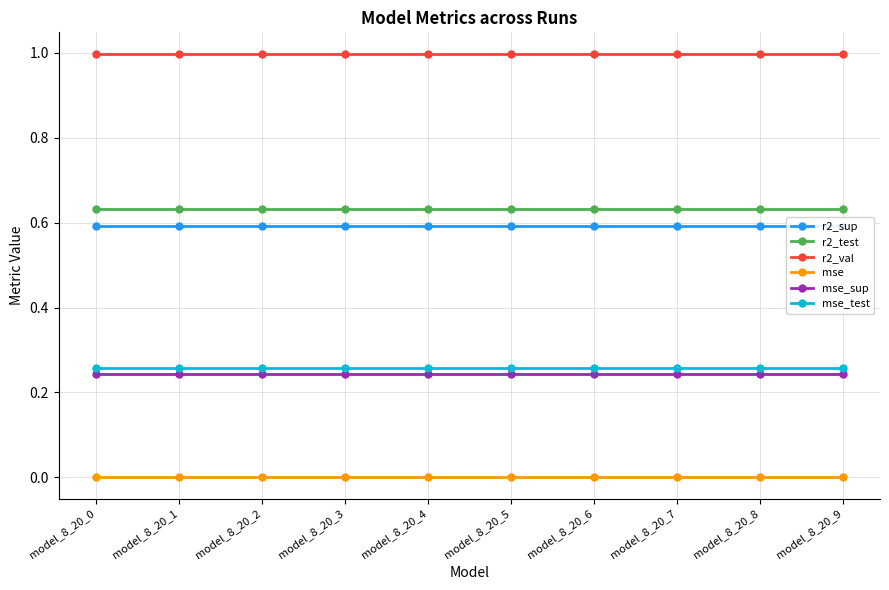

Which category has the highest value across all series?

model_8_20_0